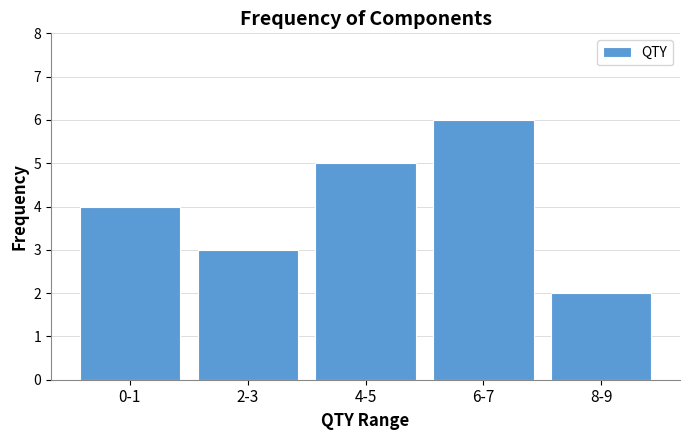

Reading left to right, what are all the values shown in this chart?

4	3	5	6	2